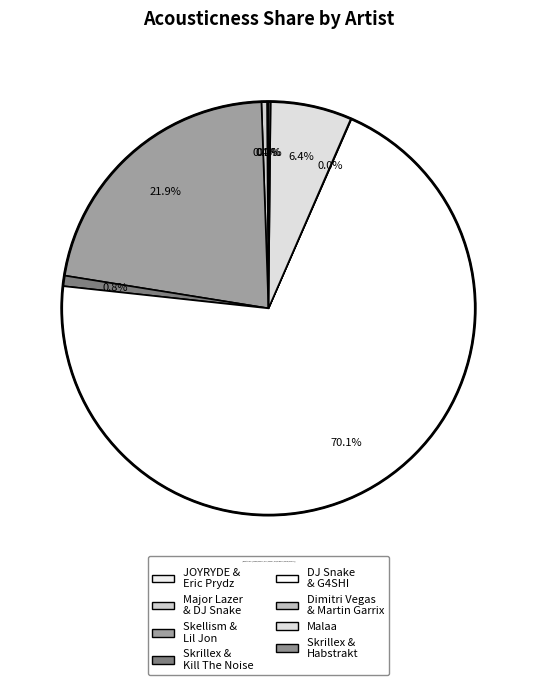

Which slice represents more than half of the pie?

DJ Snake & G4SHI